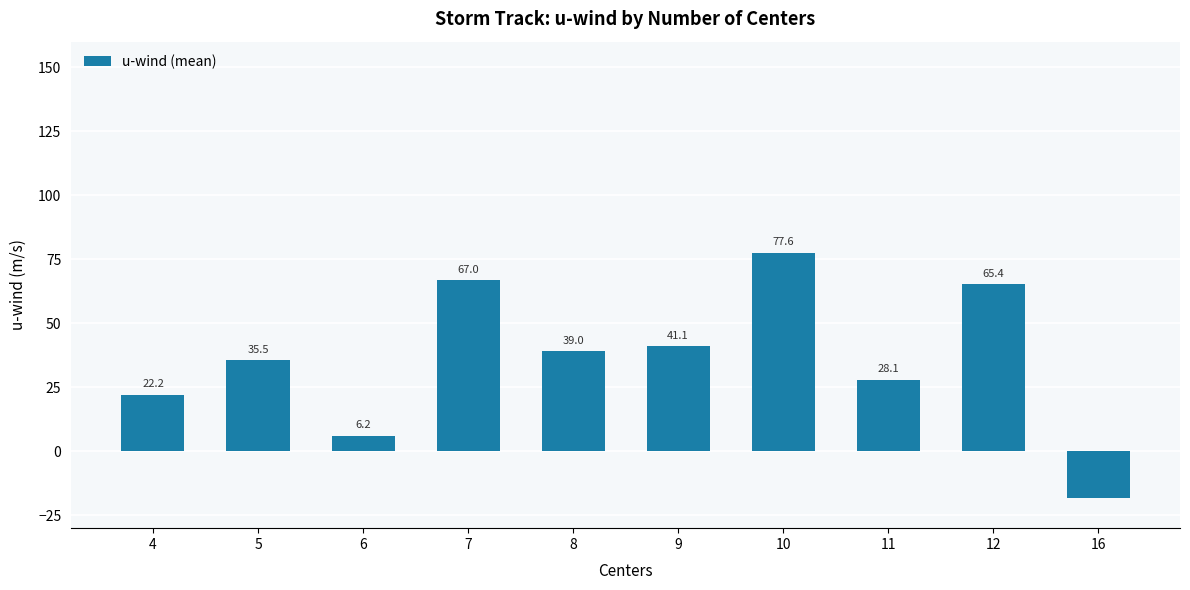

What is the average value?

36.4